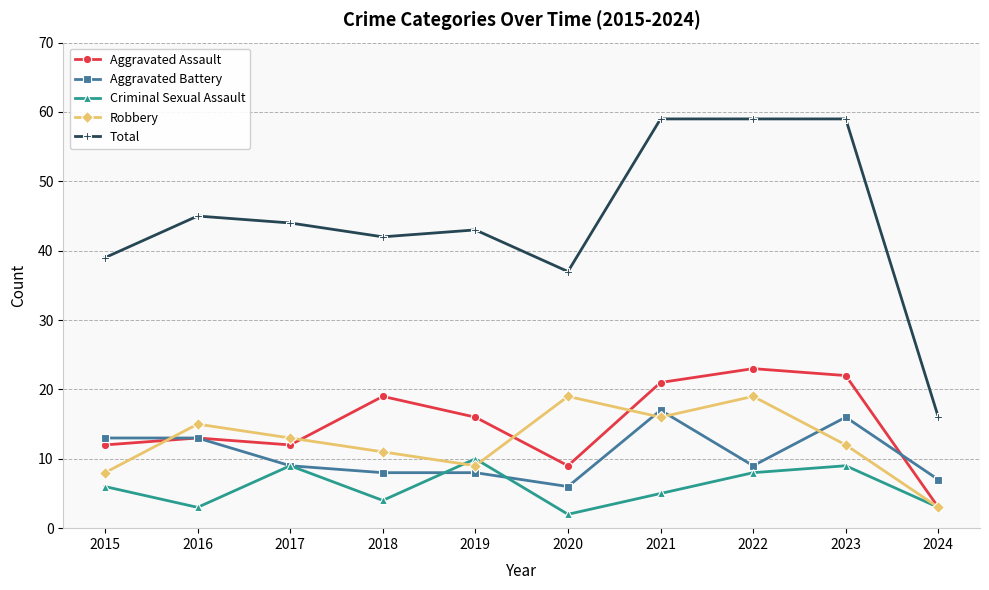

At how many categories does at least one series exceed 49?

3